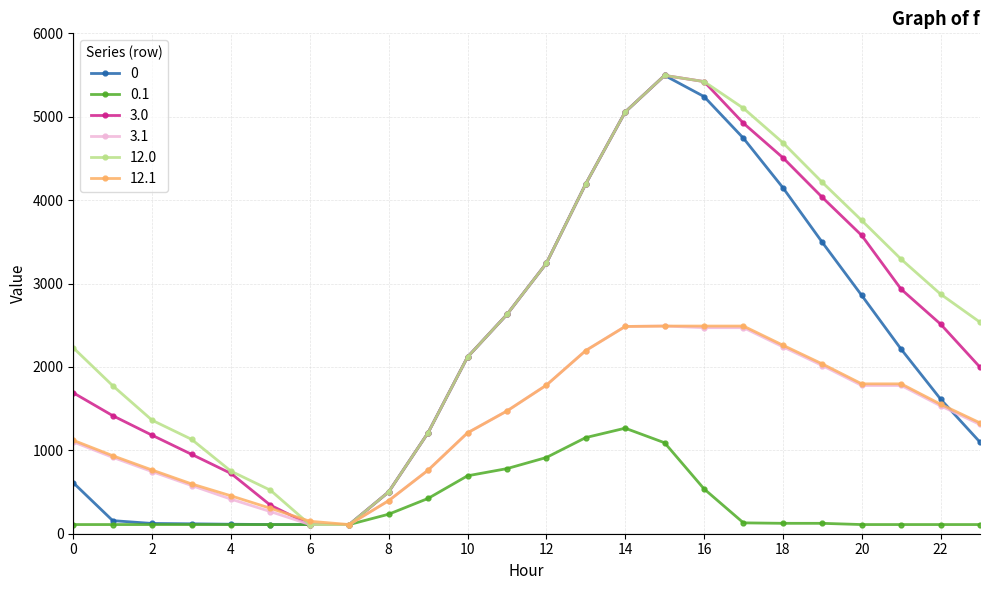

What is the maximum value shown in the chart?

5495.3